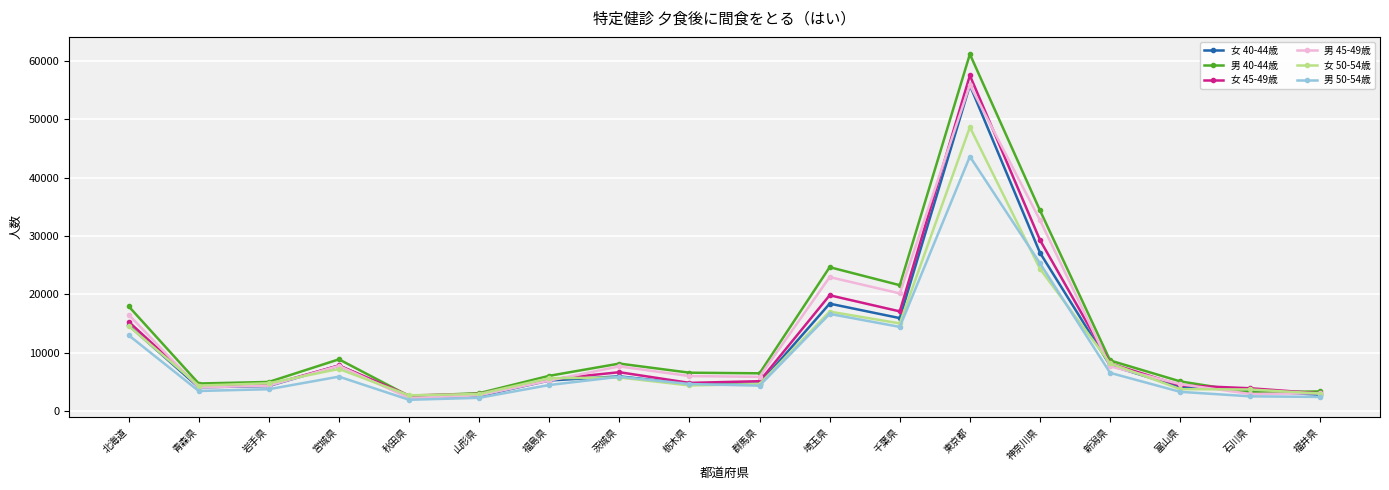

The 女 40-44歳 series shows 4664 at 群馬県. True or false?

True